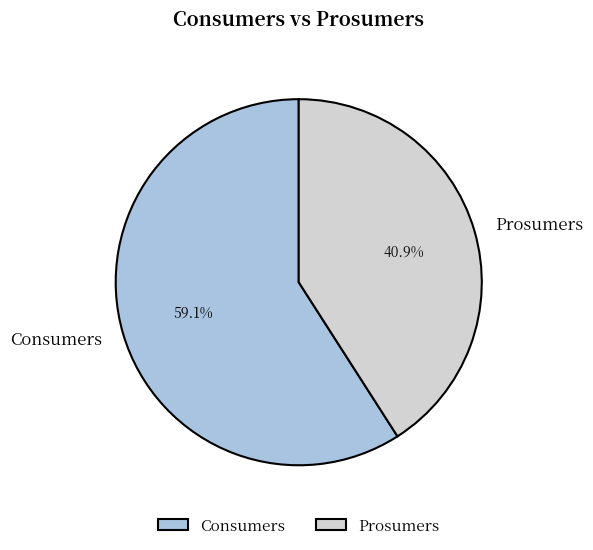

Does Consumers represent more than half of the total?

Yes